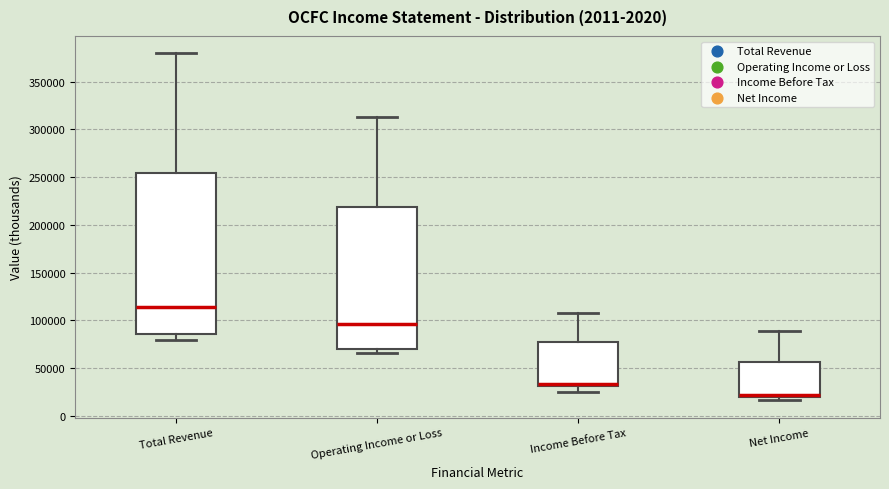

Which box's median line is the lowest?

Net Income